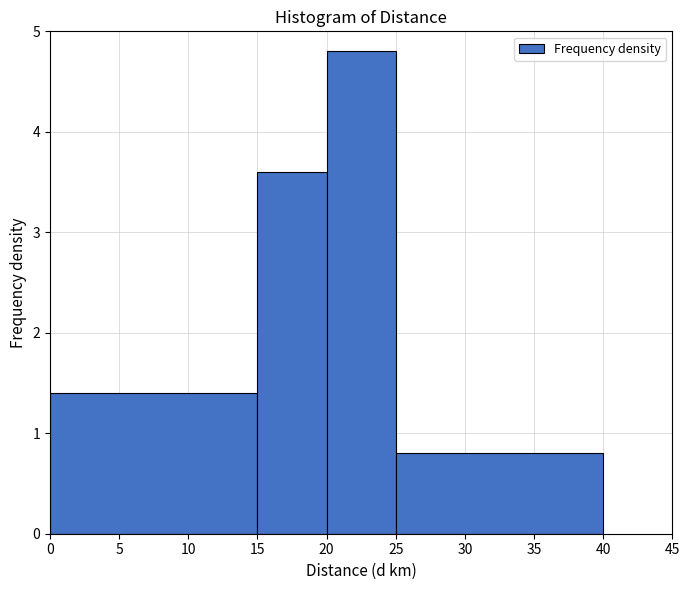

How tall is the bar that spans 20 to 25 on the x-axis? The values are not printed on the chart, so give them approximately, as read against the axis.

4.8